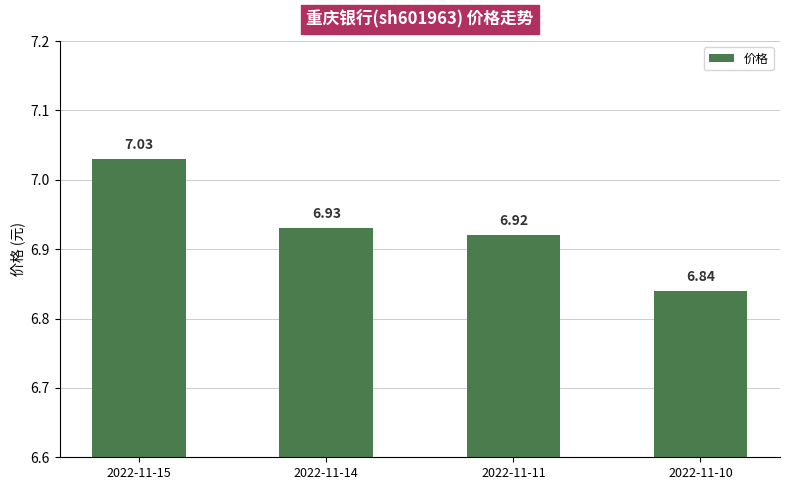

The value at 2022-11-11 is 6.9. True or false?

True